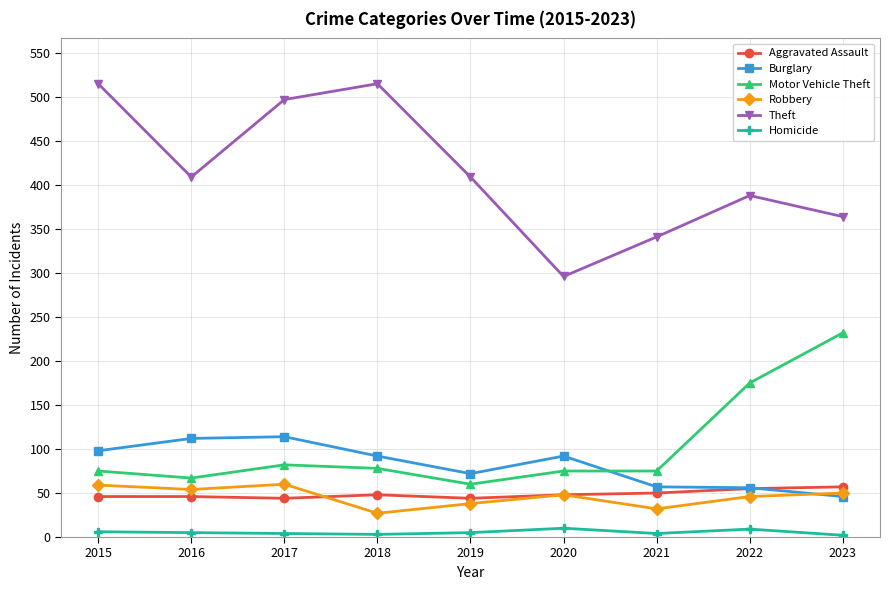

What is the value of the Homicide point at the 6th from the left?

10